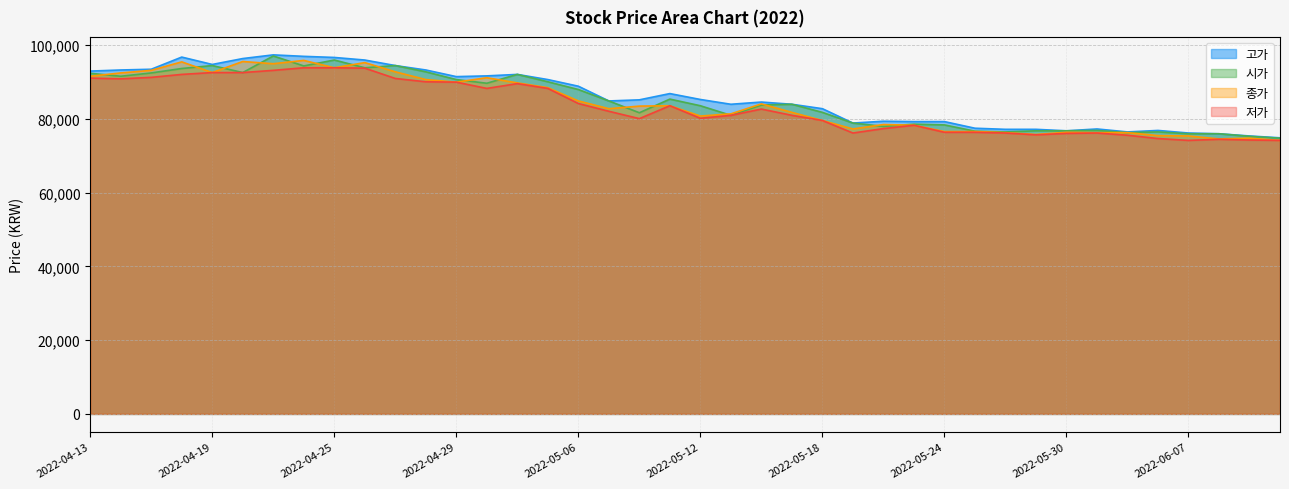

Is the value of 시가 at 2022-05-30 greater than the value of 고가 at 2022-05-17?

No